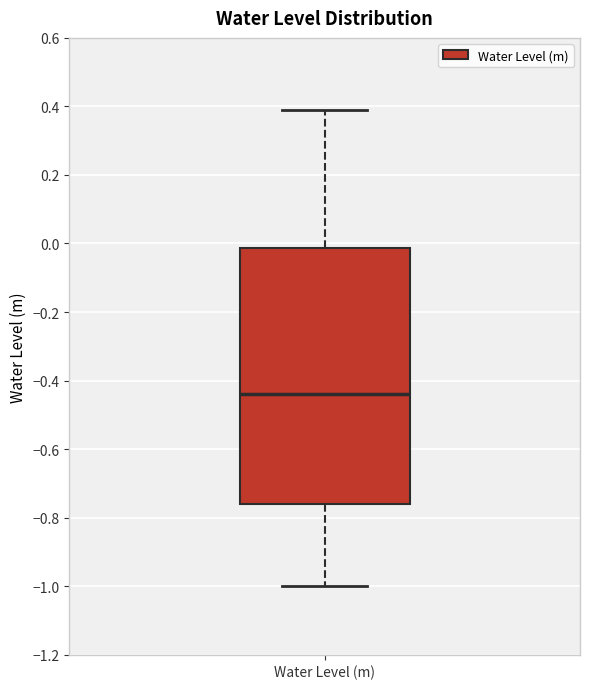

Transcribe this box plot: give where the median line is, the range the box spans, and where the two whiskers end, as read against the y-axis. The values are not printed on the chart, so give them approximately, as read against the axis.

median -0.44, box -0.76 to -0.02, whiskers -1.00 to 0.40